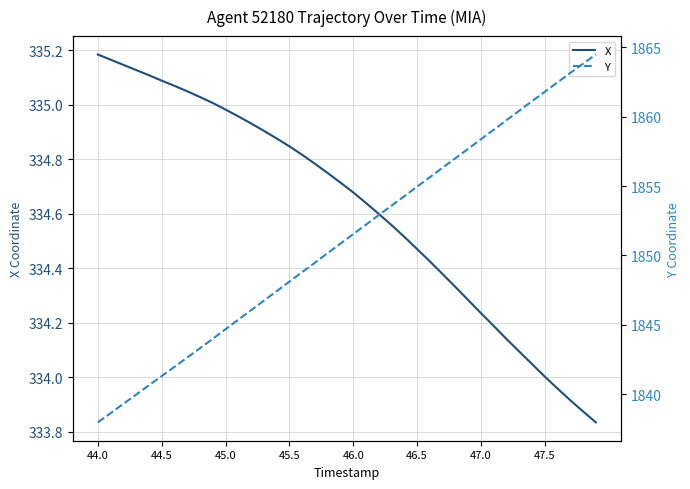

What is the difference between the second highest and minimum values in the Y series?

25.9